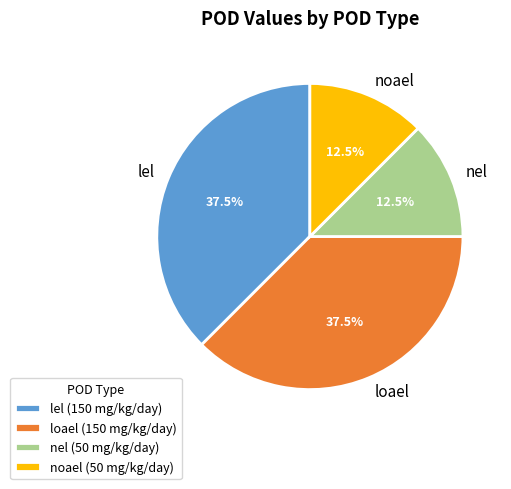

Does lel represent more than half of the total?

No